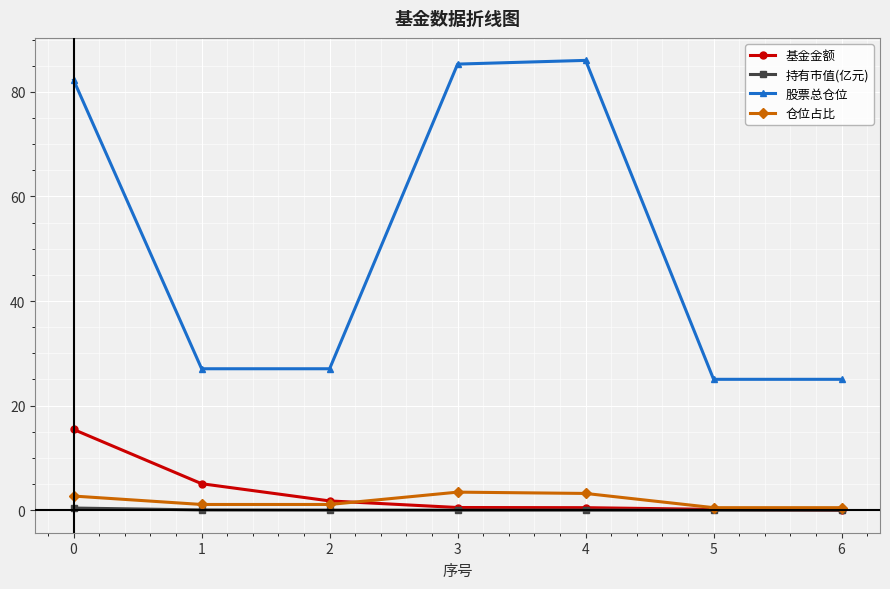

What is the average value of the 股票总仓位 series?

51.1